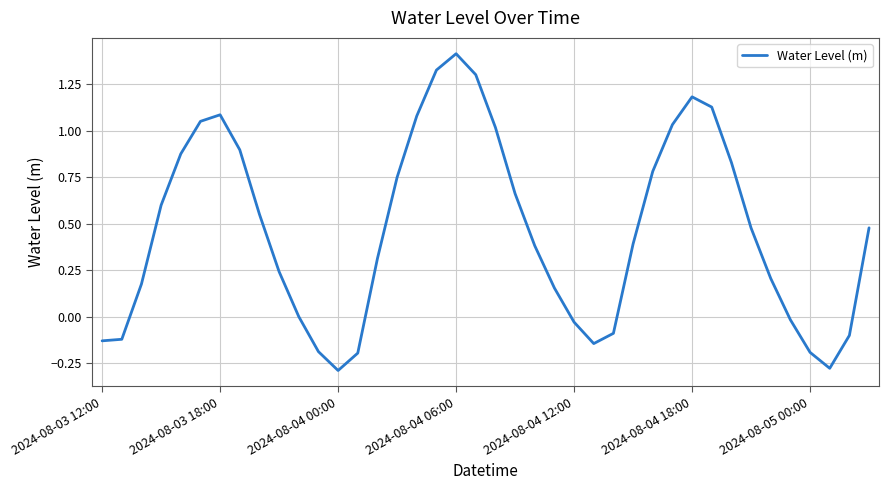

What is the difference between the maximum and minimum values?

1.7